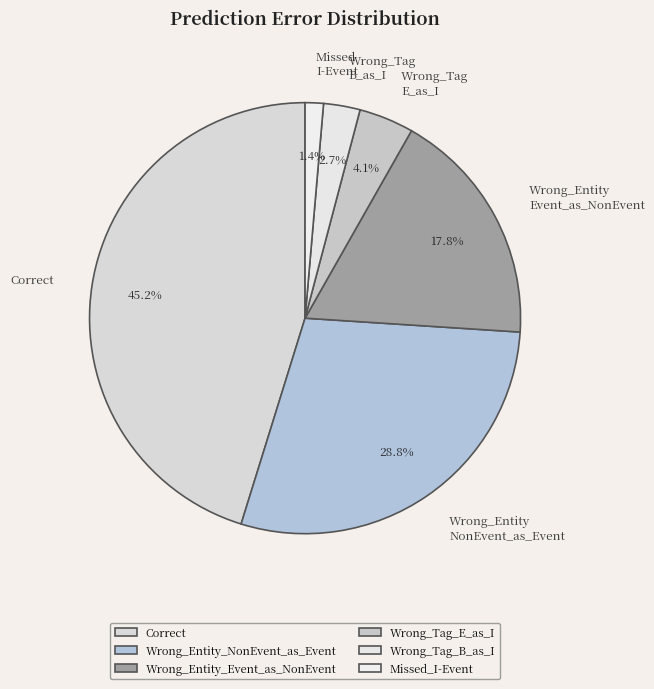

Does Wrong_Tag_E_as_I account for over 50% of the chart?

No